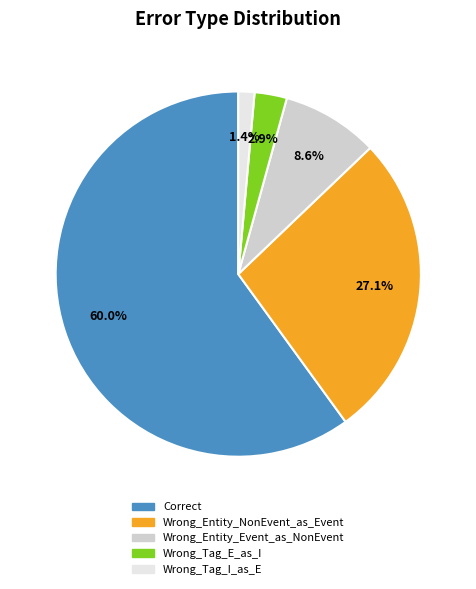

The Wrong_Tag_I_as_E slice represents 11% of the pie. True or false?

False